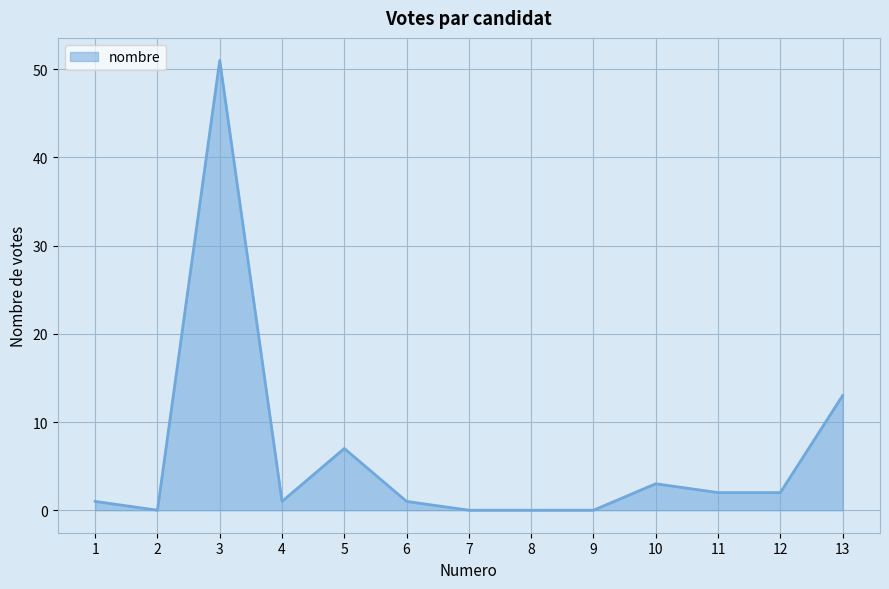

What is the maximum value shown in the chart?

51